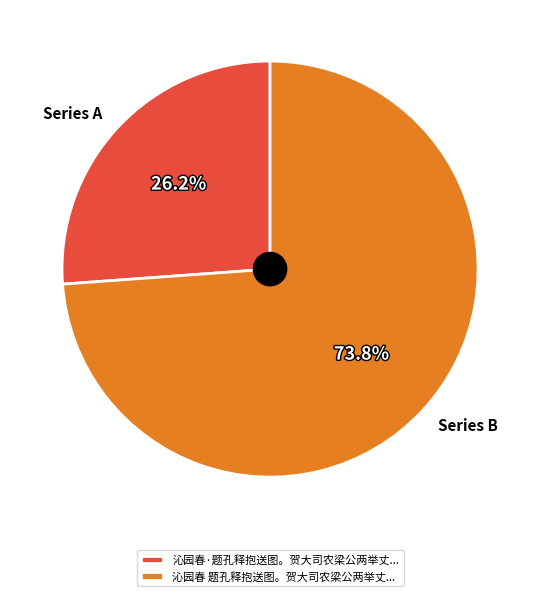

Approximately how many times larger is the value at 沁园春·题孔释抱送图。贺大司农梁公两举丈... compared to 沁园春 题孔释抱送图。贺大司农梁公两举丈...?

0.4